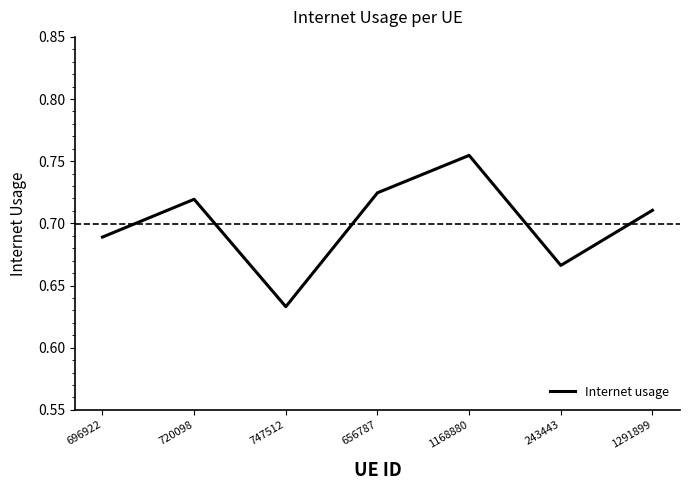

The value at 1291899 is 1.2. True or false?

False